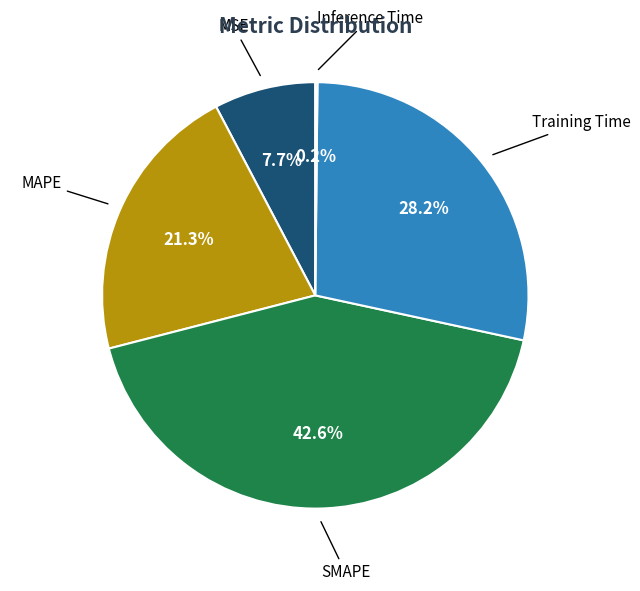

Is there any slice that represents more than half of the pie?

No